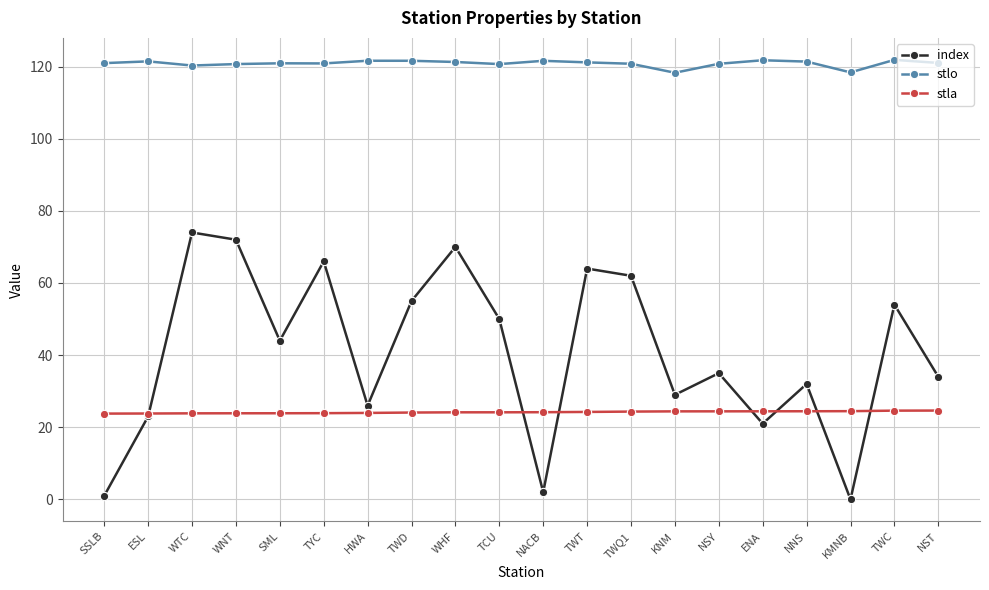

After their last crossing, which series has the higher values: stla or index?

index